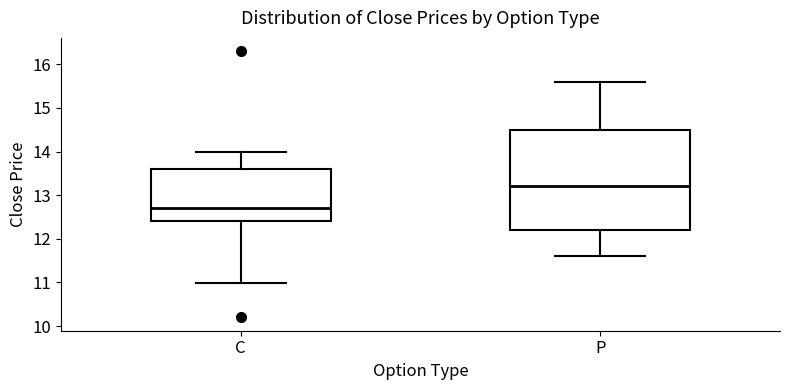

Which box has the highest median line?

P